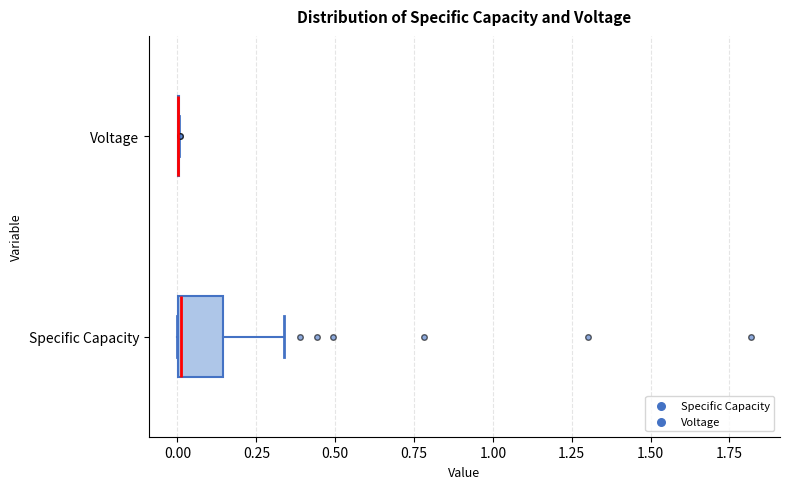

Reading bottom to top, transcribe this box plot: for each box, give where its median line is, the range the box spans, and where its two whiskers end, as read against the x-axis. The values are not printed on the chart, so give them approximately, as read against the axis.

Specific Capacity: median 0.00, box 0.00 to 0.15, whiskers 0.00 to 0.35
Voltage: box collapsed to a line at 0.00, whiskers 0.00 to 0.00